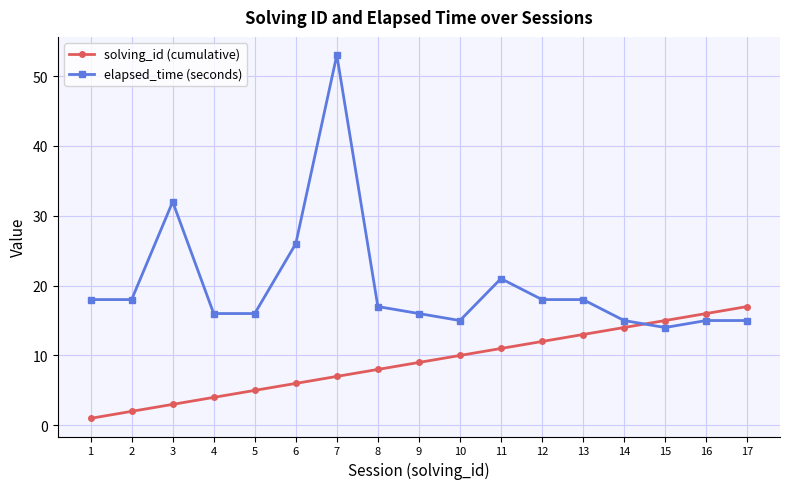

What is the value of the elapsed_time (seconds) point at the 1st from the left?

18